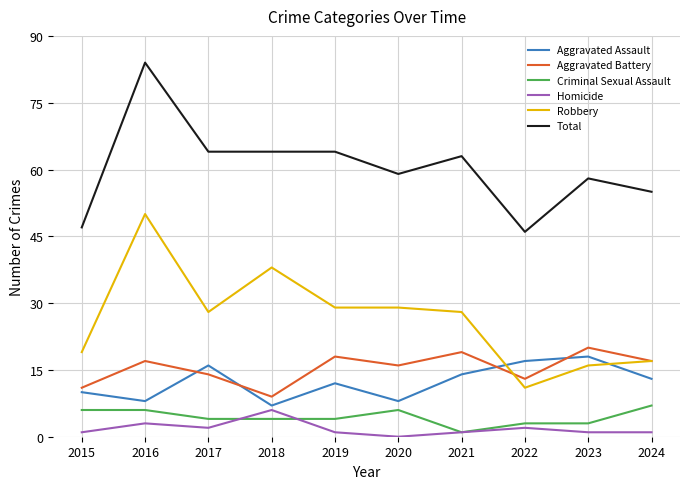

True or false: Robbery and Total intersect in this chart.

False